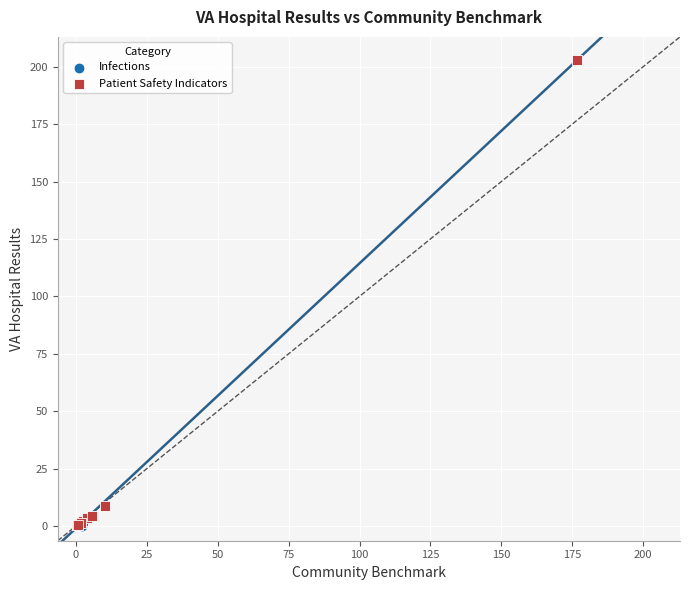

What are all the series names shown in the legend?

Infections, Patient Safety Indicators